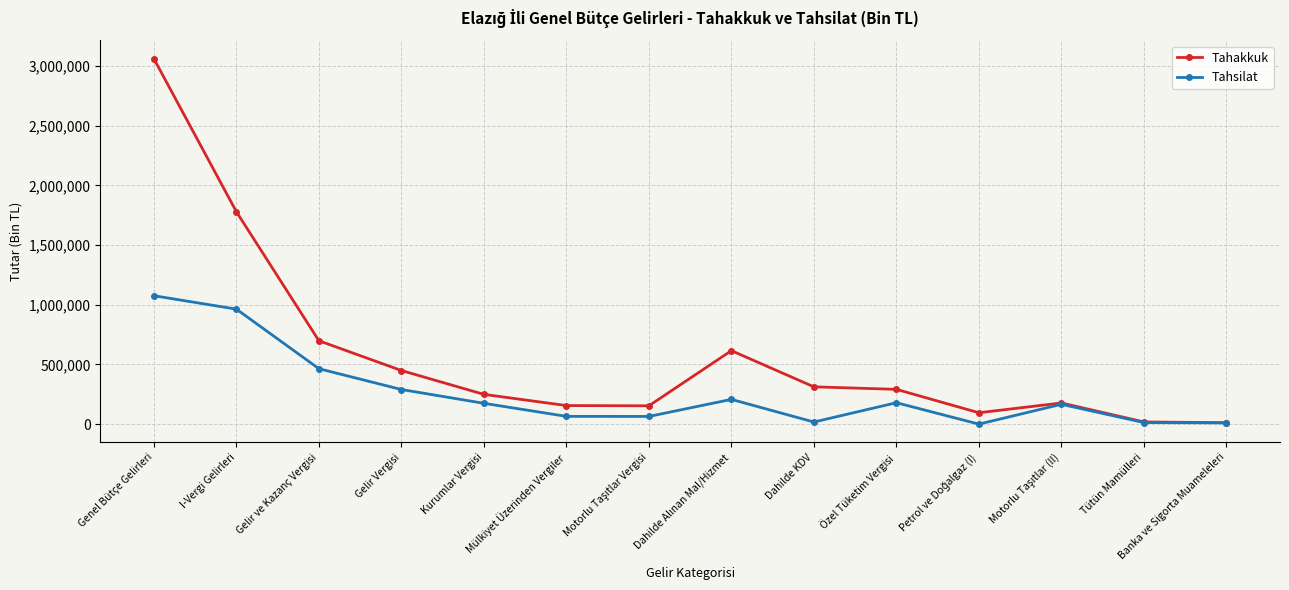

What is the sum of all Tahsilat values?

3690645